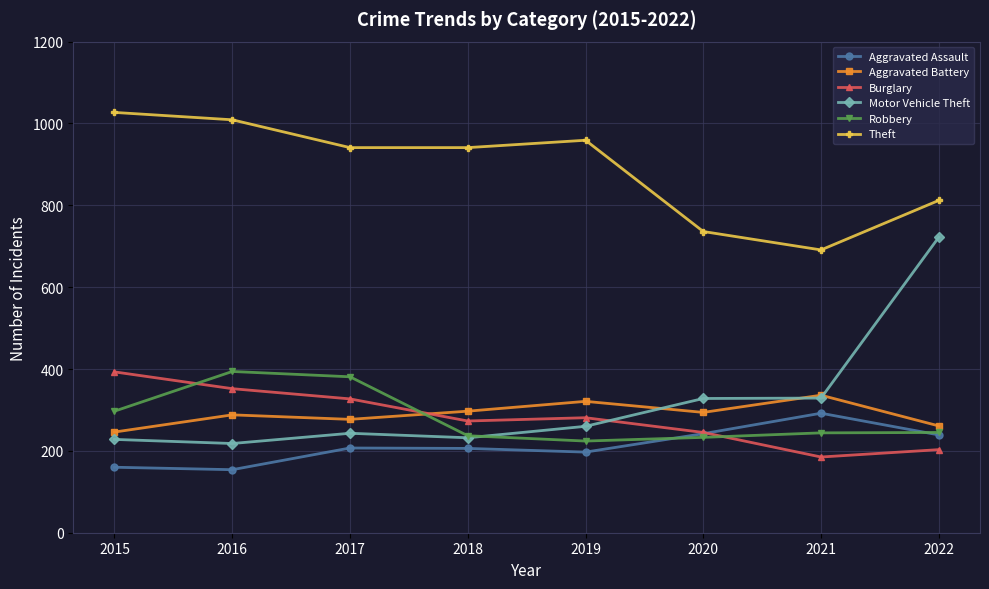

The Robbery series shows 381 at 2017. True or false?

True